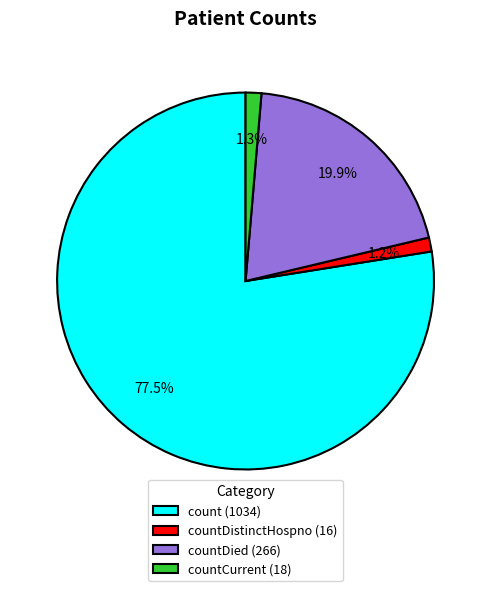

What is the total percentage of countCurrent (18) and count (1034)?

78.9%